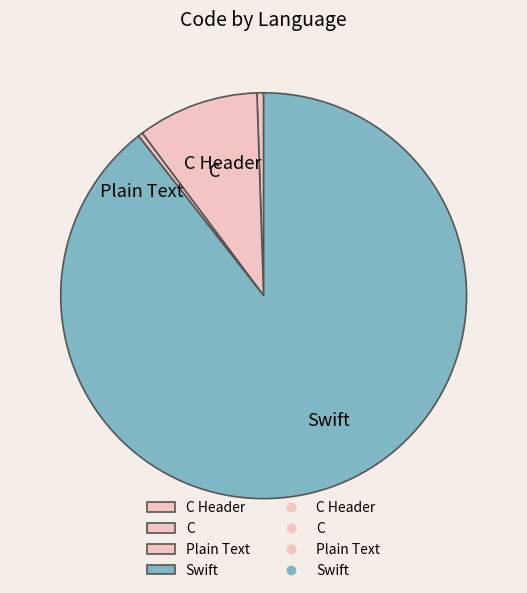

How many segments does this pie chart have?

4